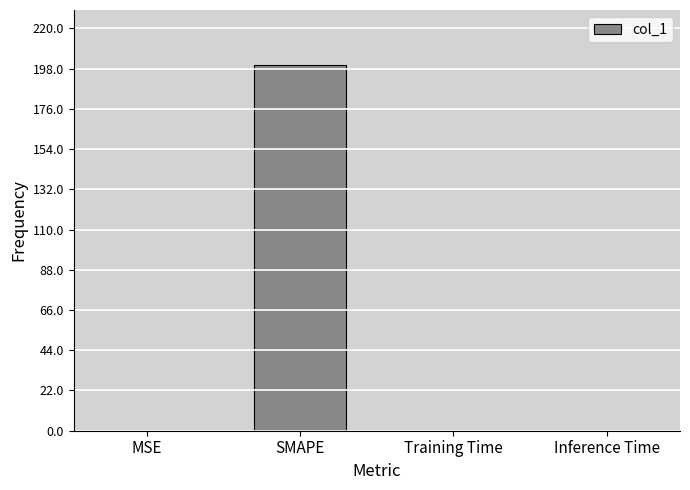

Read the value at SMAPE.

200.0